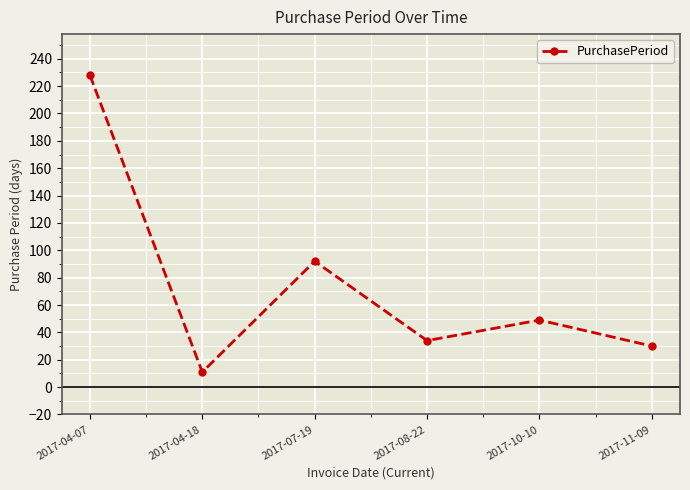

Is it true that the value at 2017-07-19 is 92?

True